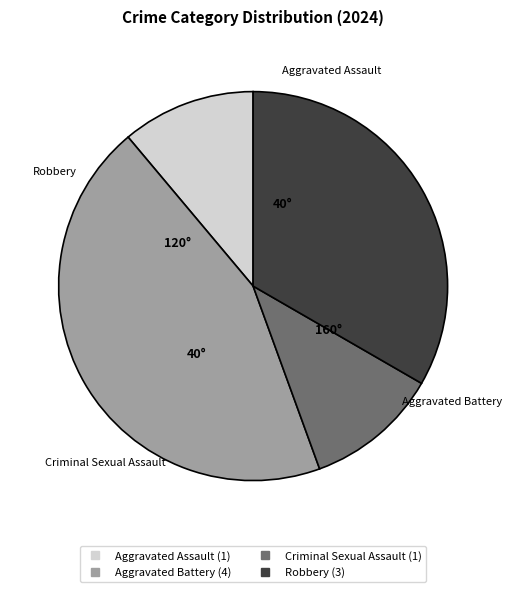

Between Criminal Sexual Assault and Robbery, which is larger?

Robbery